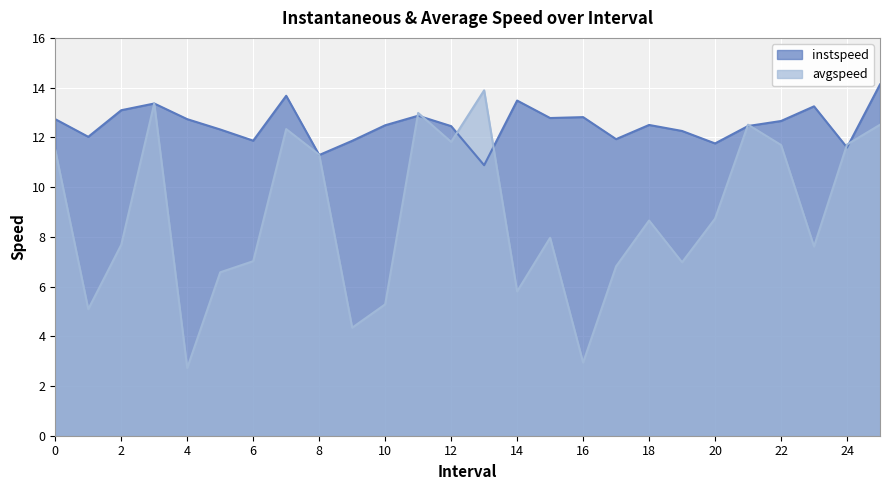

Which series ends up on top after the final intersection of instspeed and avgspeed?

instspeed